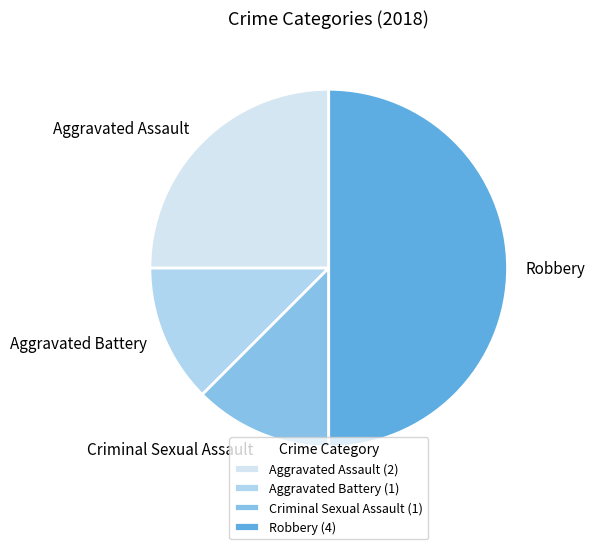

Is it true that Aggravated Assault is 25% of the pie?

True